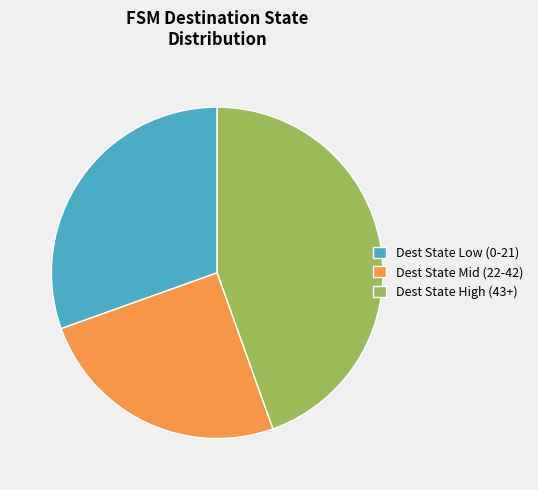

Which has a higher value, Dest State High (43+) or Dest State Low (0-21)?

Dest State High (43+)